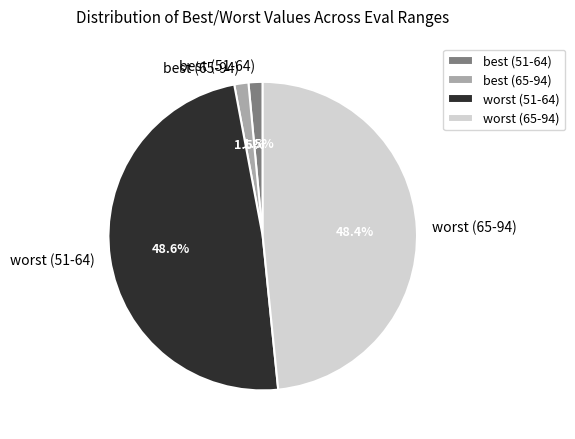

How much of the chart is everything except worst (51-64)?

51.4%